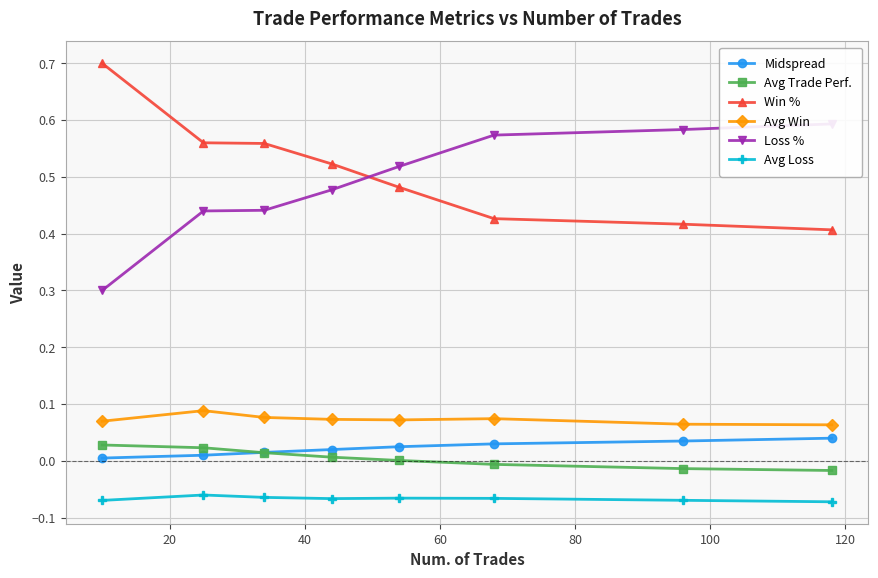

True or false: Avg Win and Avg Loss cross at least once.

False